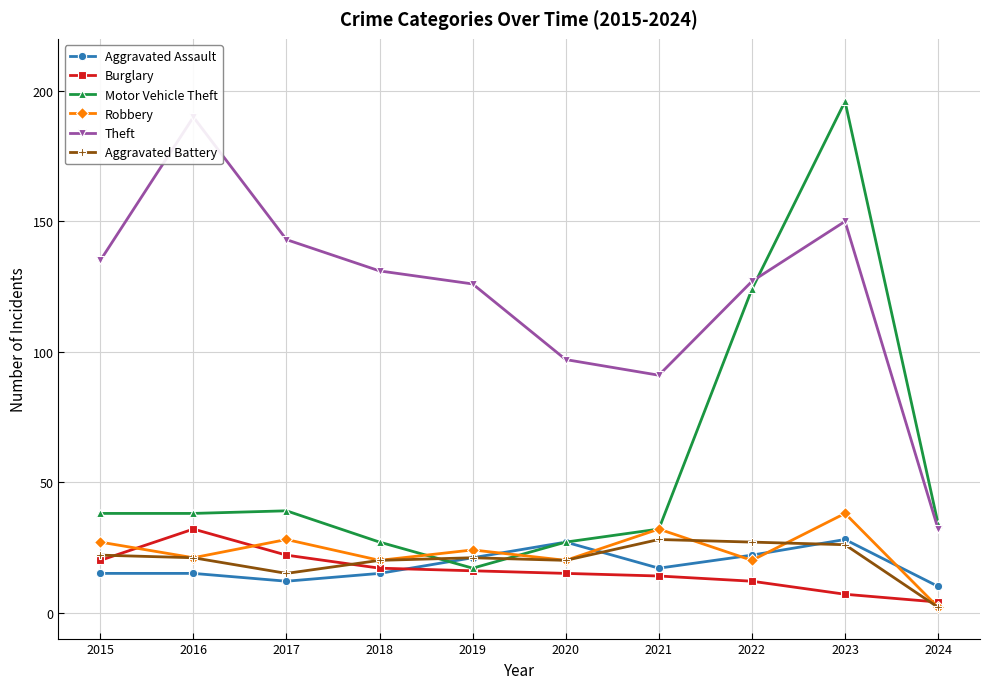

At which category does the chart reach its minimum across all series?

2024